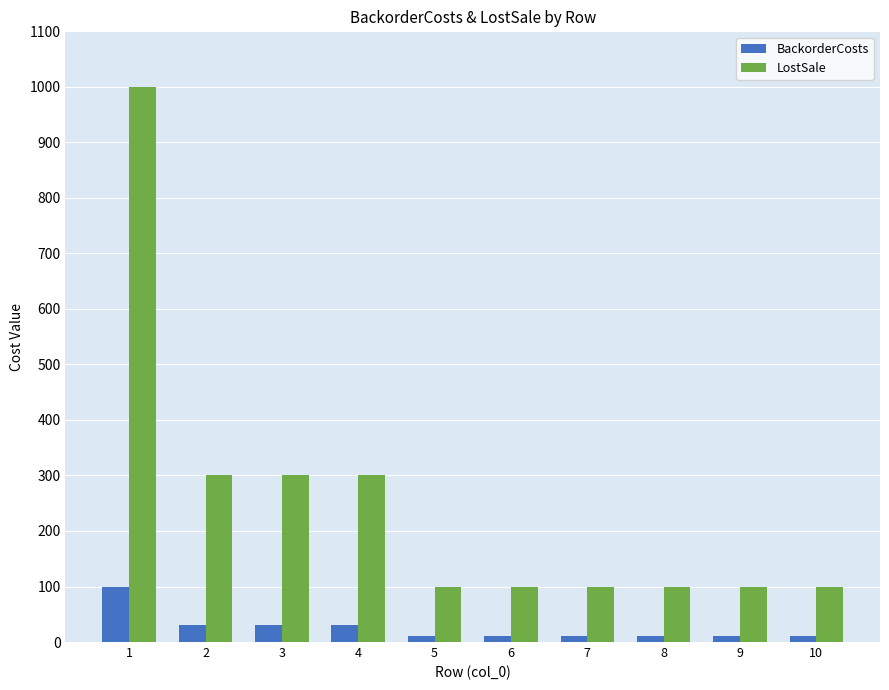

At how many categories does at least one series exceed 403?

1